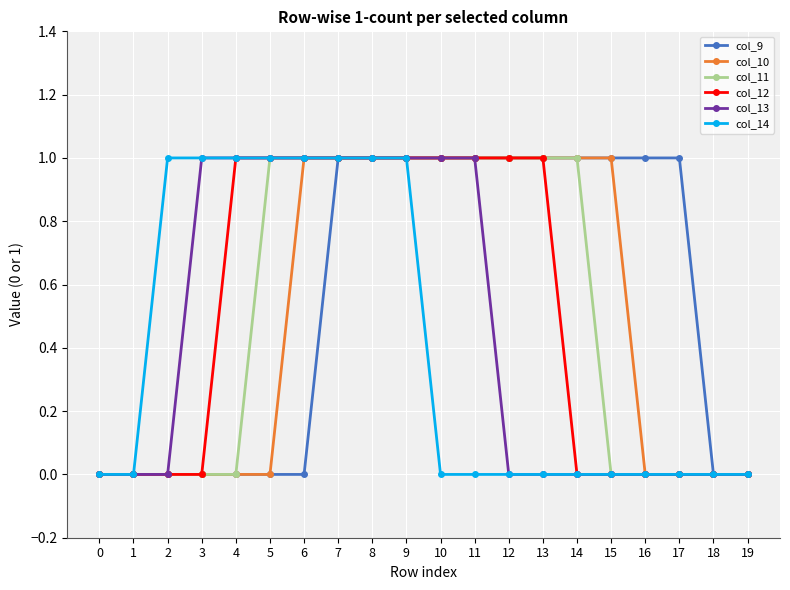

How many data points does each series have?

20